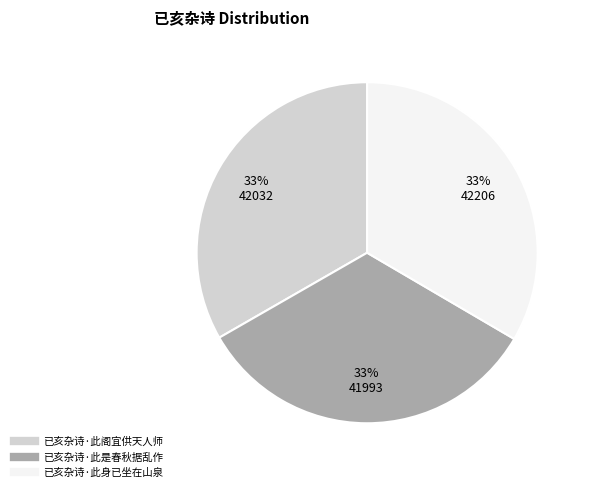

What is the ratio of the value at 已亥杂诗·此身已坐在山泉 to the value at 已亥杂诗·此是春秋据乱作?

1.0